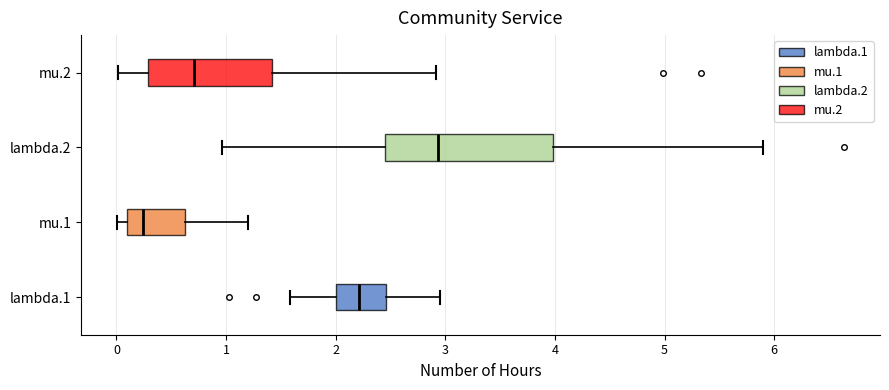

Where does the right whisker of the box for mu.1 end on the x-axis? The values are not printed on the chart, so give them approximately, as read against the axis.

1.2